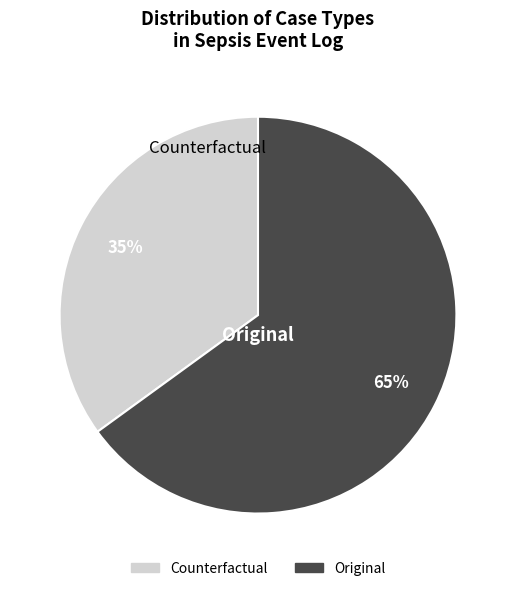

To the nearest percent, what portion does Counterfactual represent?

35%